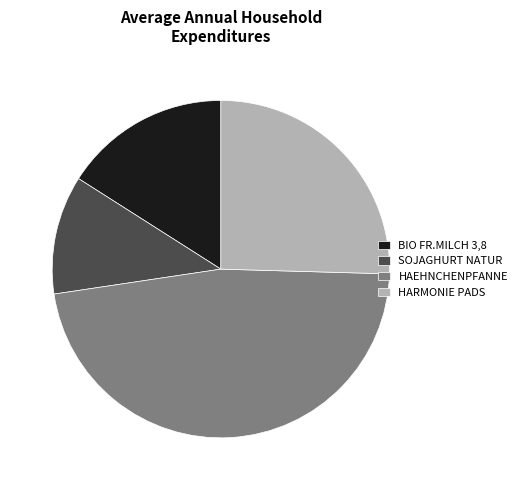

Which slice is the smallest?

SOJAGHURT NATUR